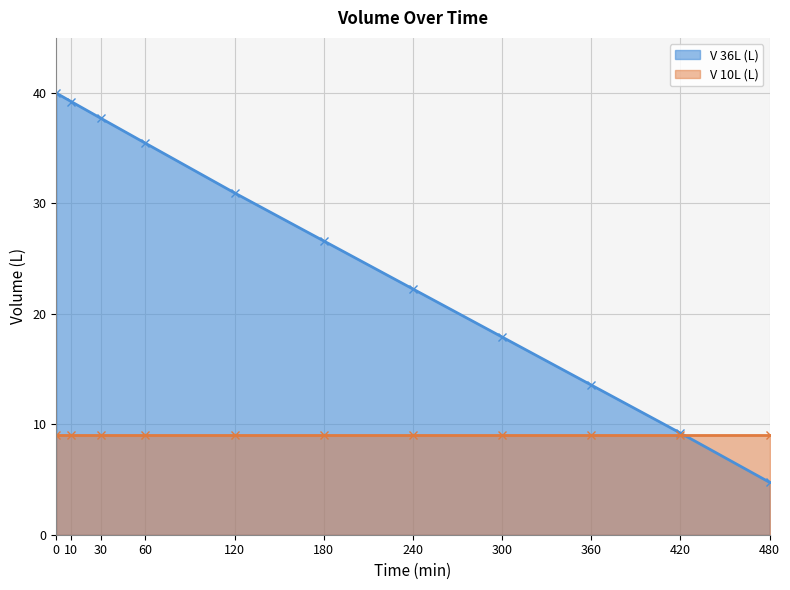

How many data points are above 26?

6